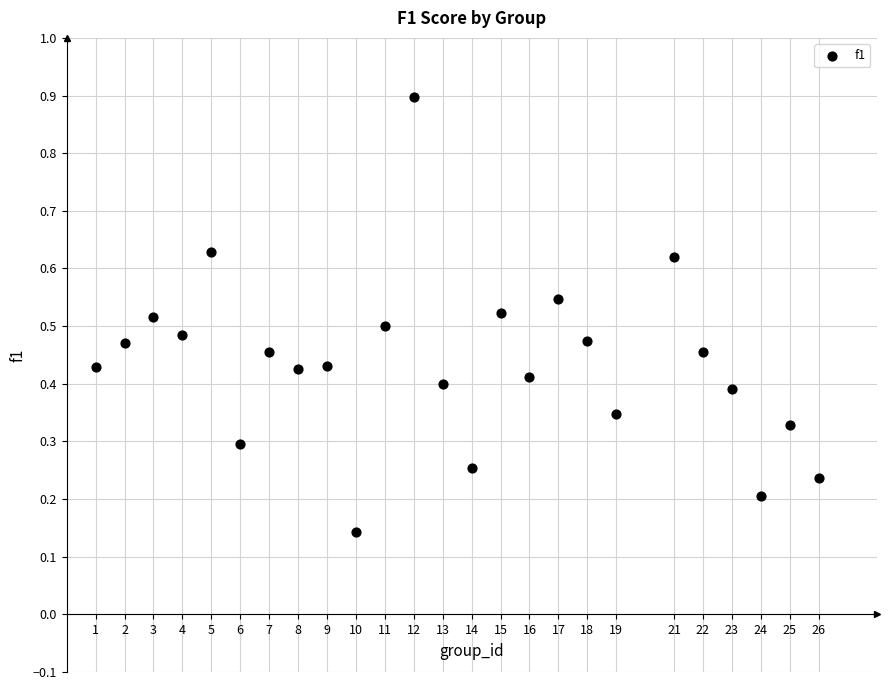

What is the range of X values (max minus min)?

25.0